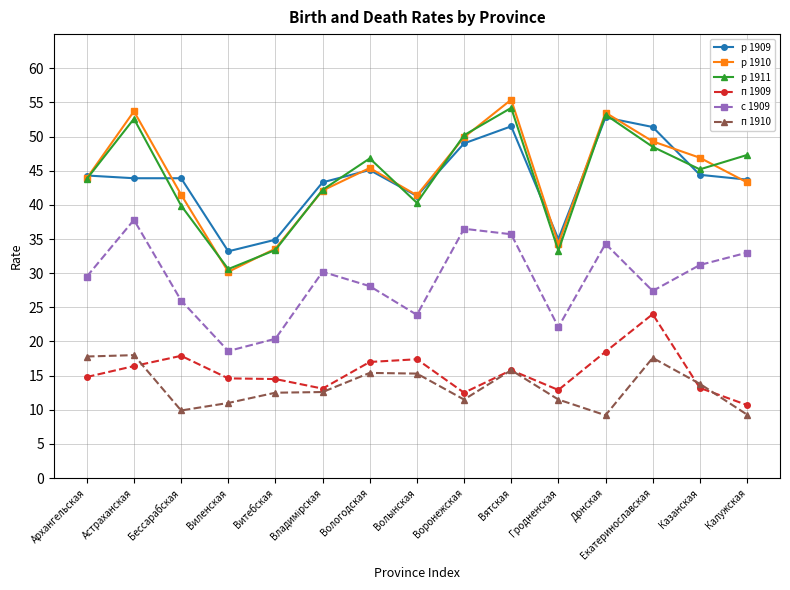

At which label does с 1909 reach its peak?

Астраханская